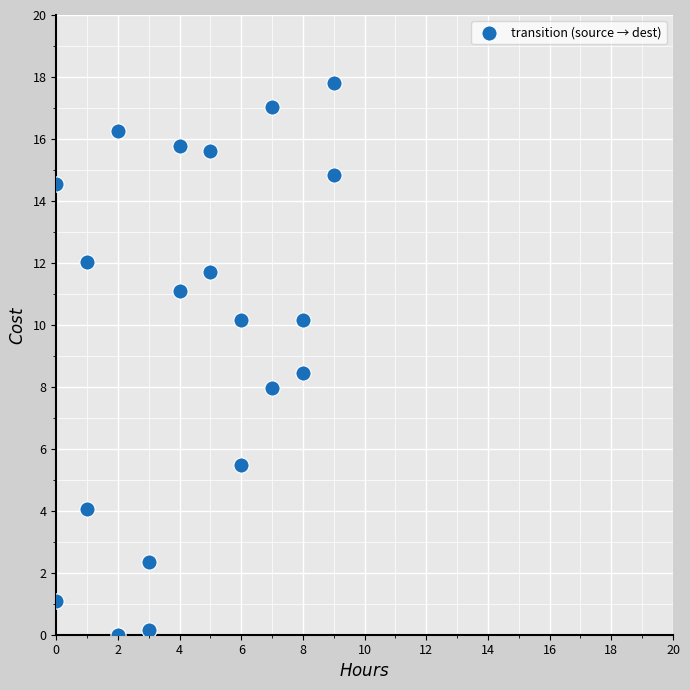

What is the range of Y values (max minus min)?

17.8